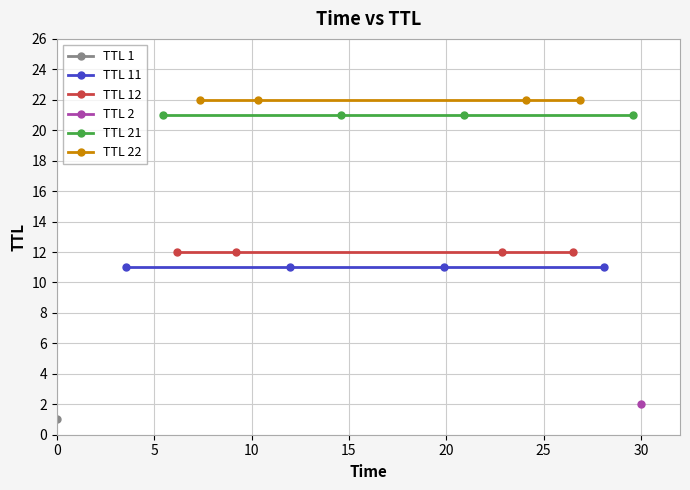

Is this an area chart (filled region under the line)?

No